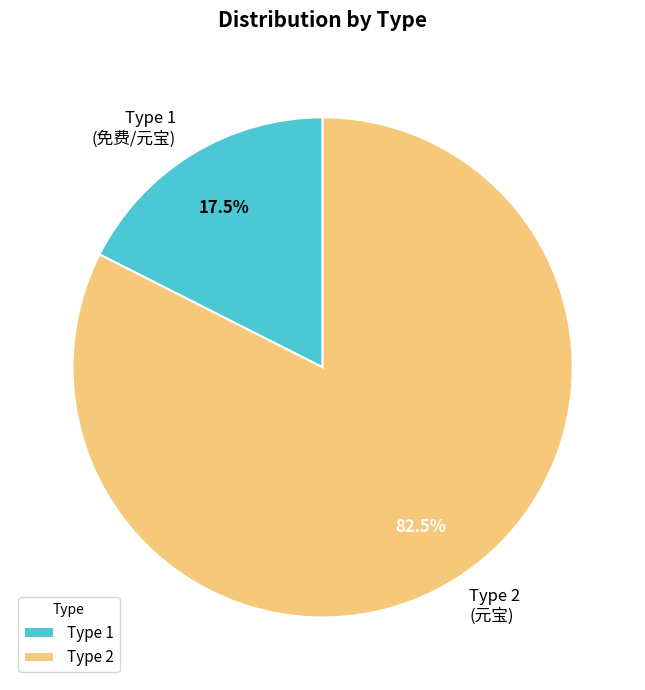

To the nearest percent, what is the difference between the largest and smallest slice percentages?

65%